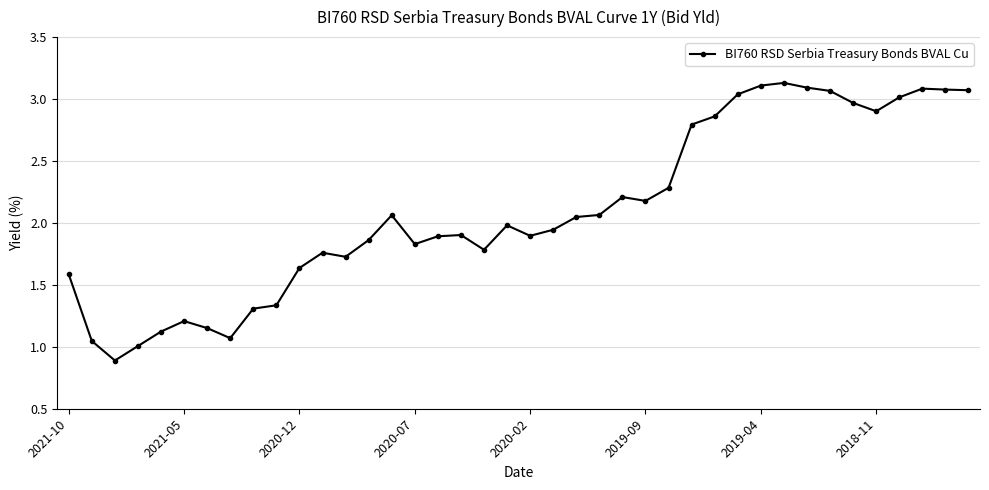

What is the difference between the second highest and minimum values?

2.2